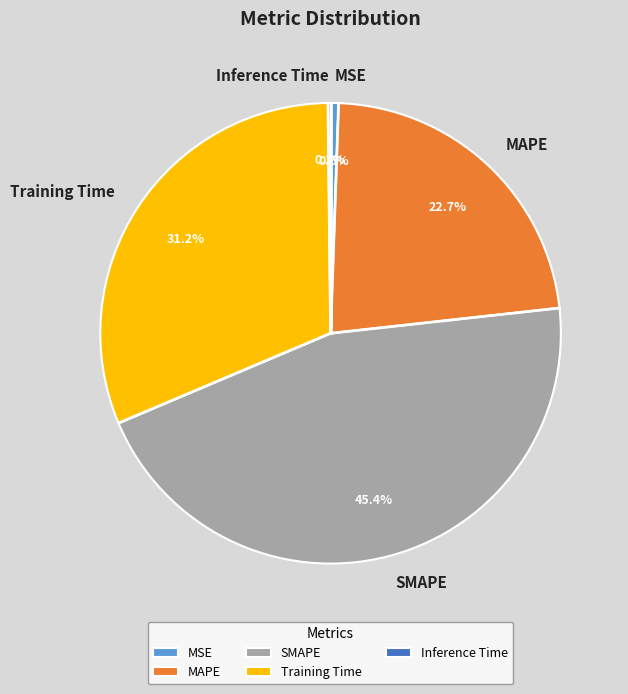

Does any single category account for the majority?

No